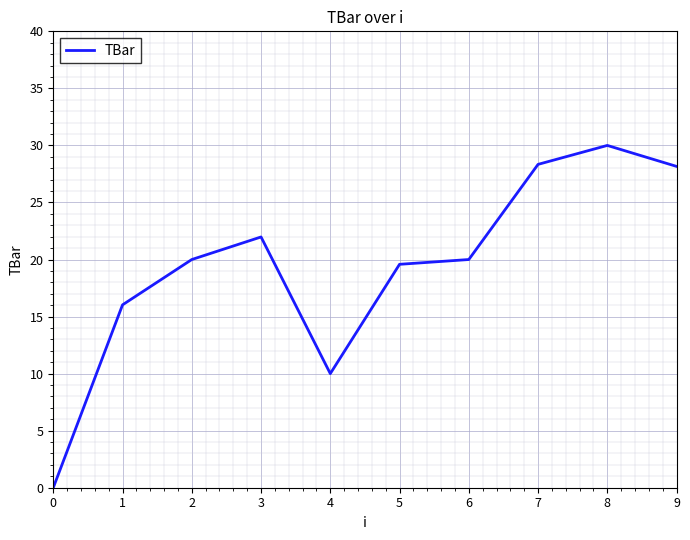

What is the change in value from 3 to 4?

-12.0